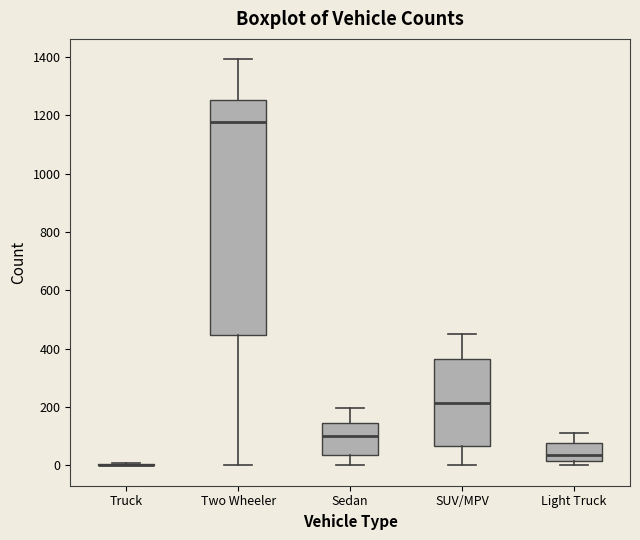

Reading left to right, read every box against the y-axis: the position of its median line, the range the box covers, and the ends of its whiskers. The values are not printed on the chart, so give them approximately, as read against the axis.

Truck: box collapsed to a line at 0, whiskers 0 to 0
Two Wheeler: median 1180, box 440 to 1260, whiskers 0 to 1400
Sedan: median 100, box 40 to 140, whiskers 0 to 200
SUV/MPV: median 220, box 60 to 360, whiskers 0 to 460
Light Truck: median 40, box 20 to 80, whiskers 0 to 120